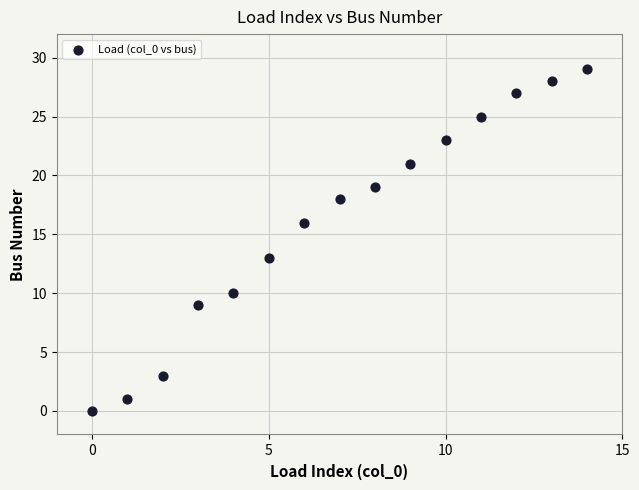

What Y value in the scatter plot is closest to 14?

13